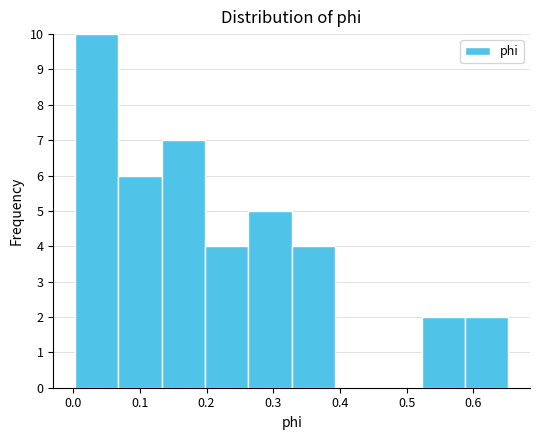

Over which range of the x-axis is the bar tallest?

0.00 to 0.07